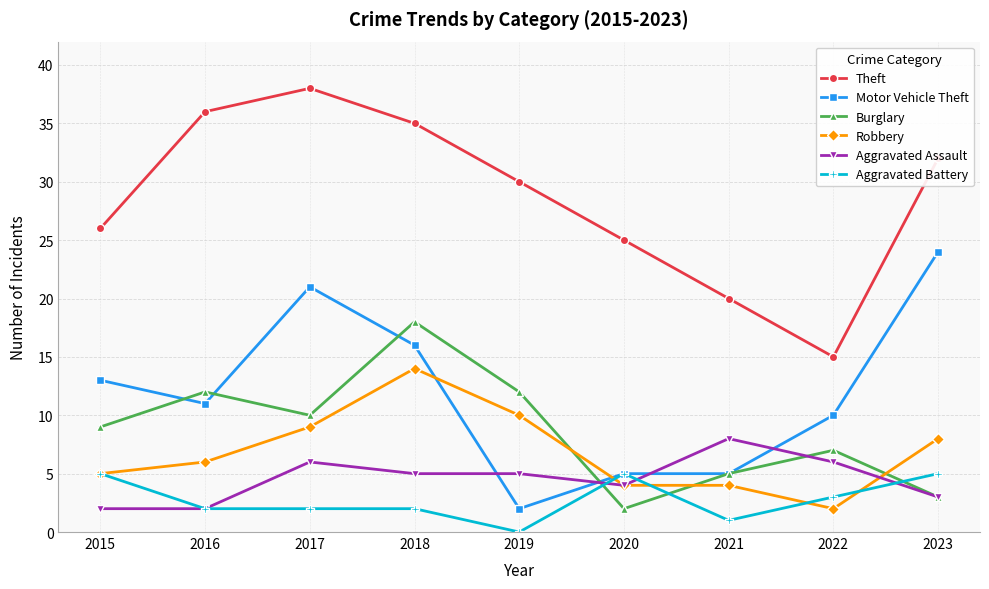

Is this an area chart (filled region under the line)?

No